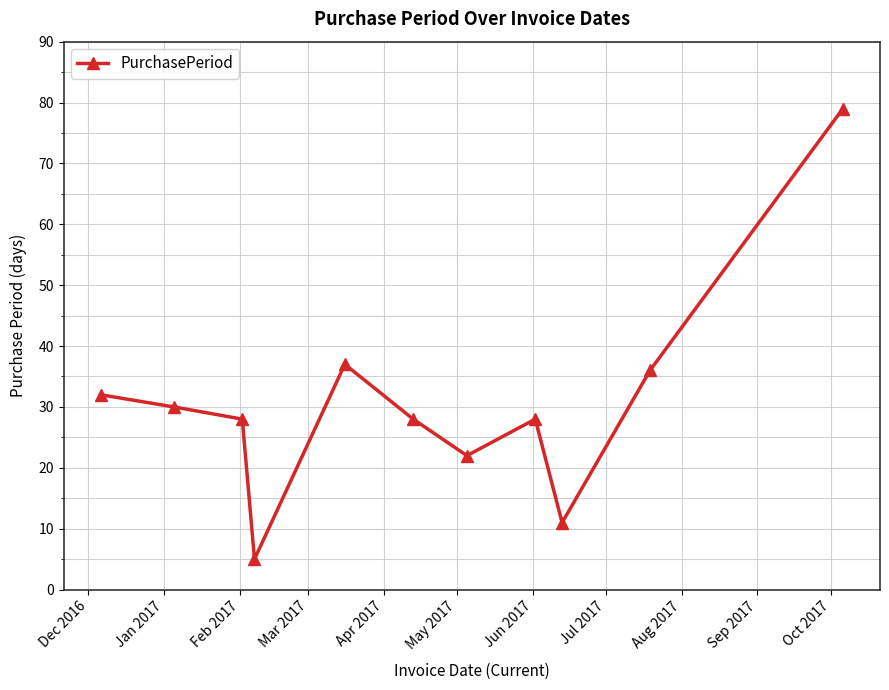

What is the smallest value displayed?

5